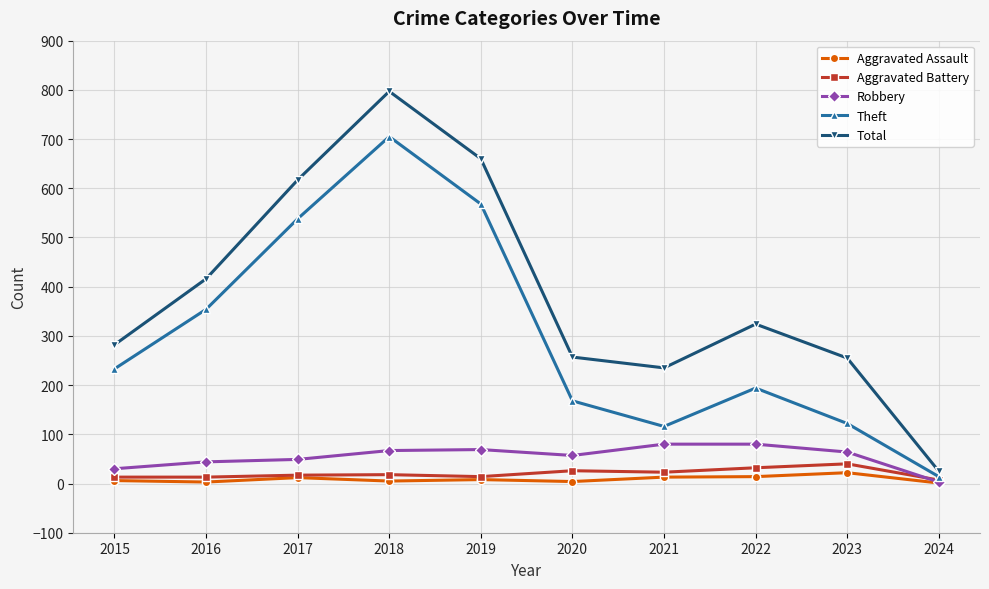

What is the difference between the maximum and minimum values in the Theft series?

691